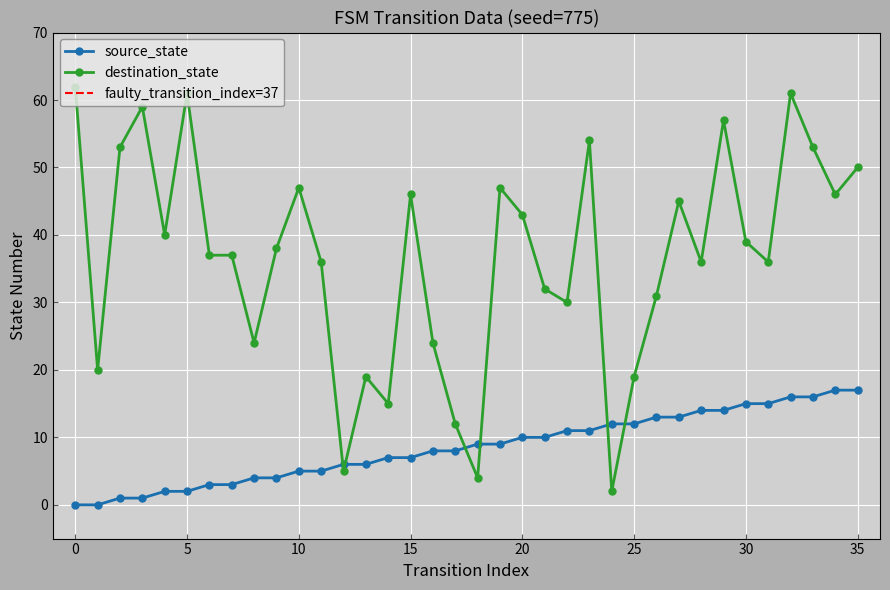

At which category does destination_state reach its first local valley?

1